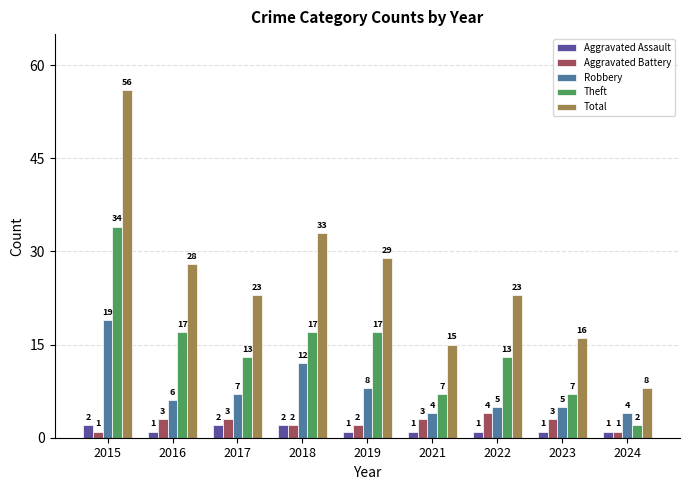

Rank the series at 2021 from highest to lowest value.

Total, Theft, Robbery, Aggravated Battery, Aggravated Assault